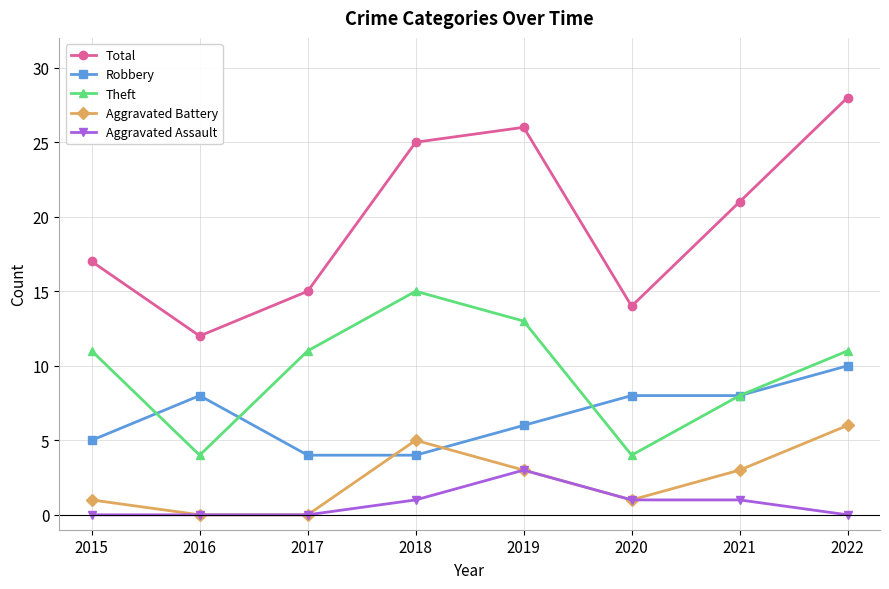

Which series has the largest total across all categories?

Total